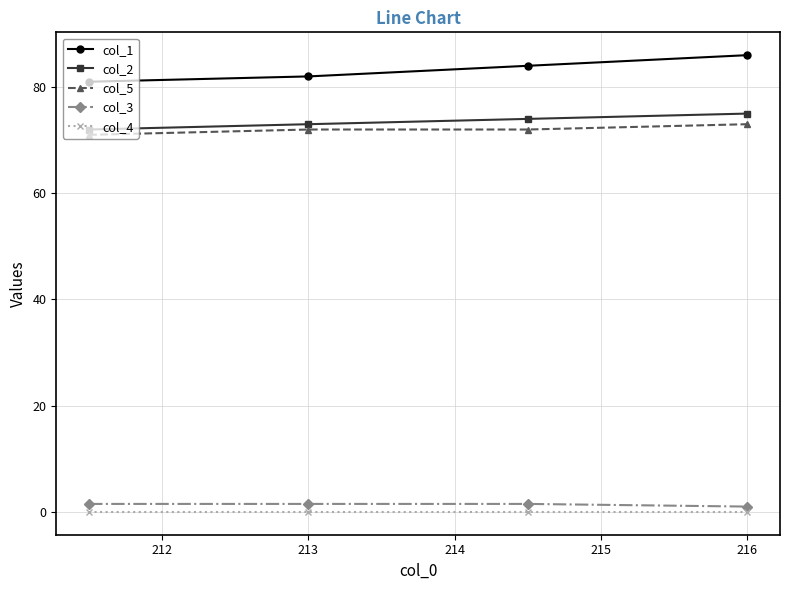

What is the minimum value for col_5?

71.0